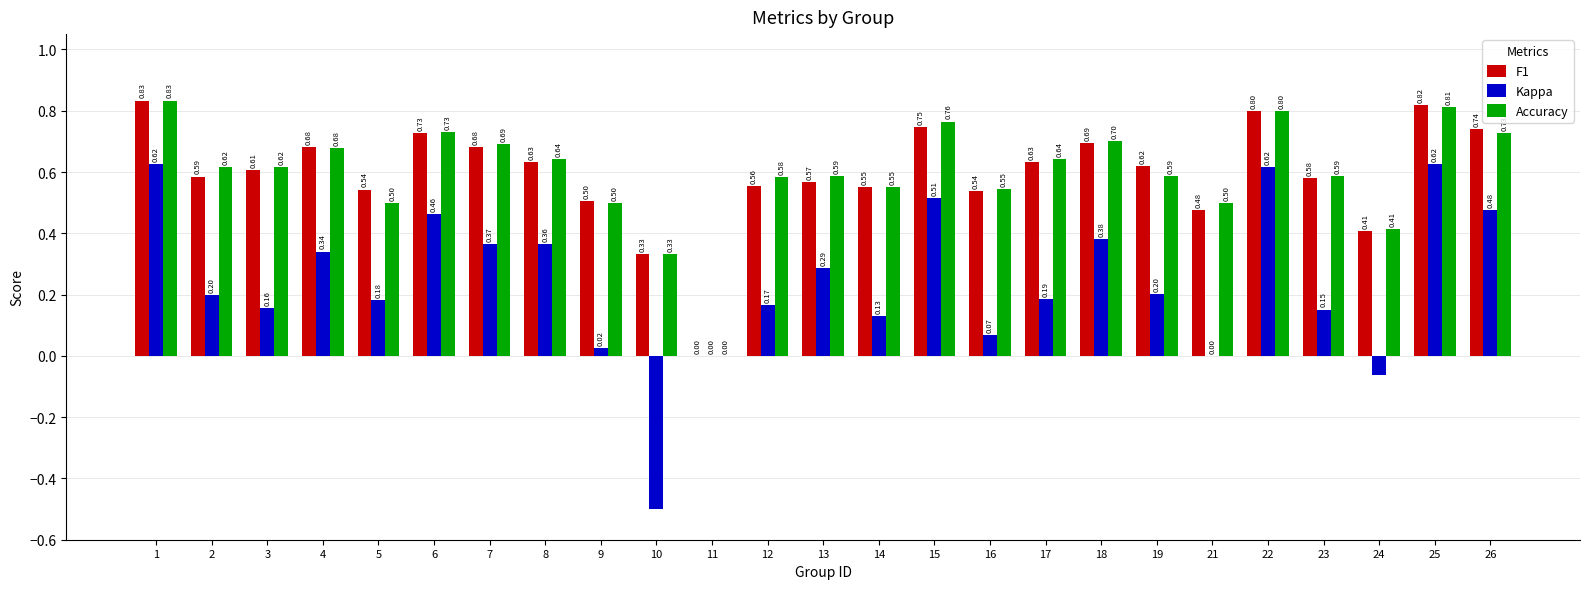

Are the bars grouped side by side (vs. stacked)?

Yes